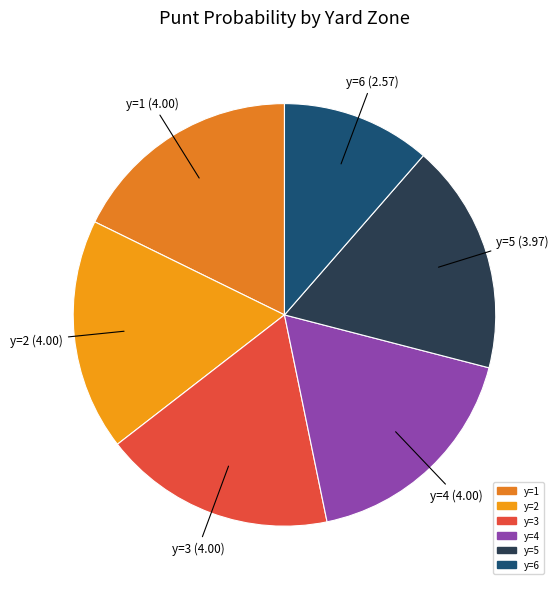

Count the number of slices in the pie.

6